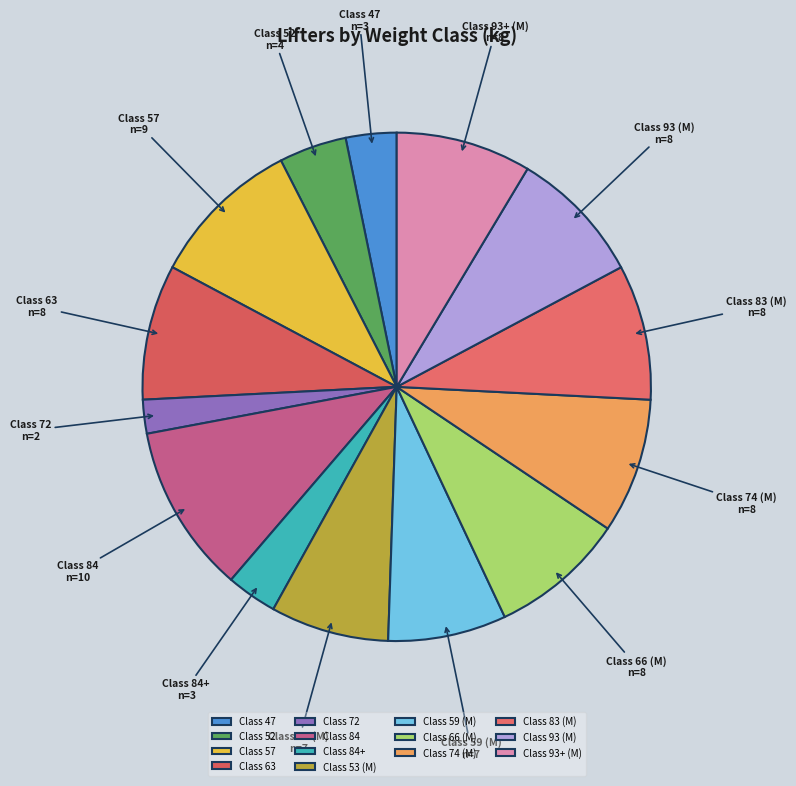

Do Class 93+ (M) and Class 57 together represent more than half of the pie?

No